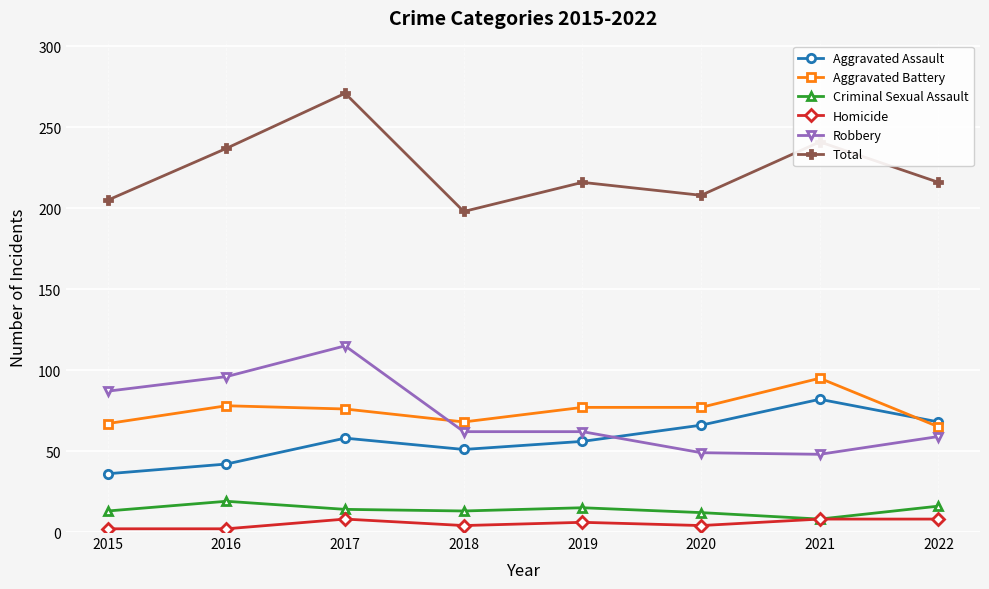

At which label does Homicide first exceed 6?

2017